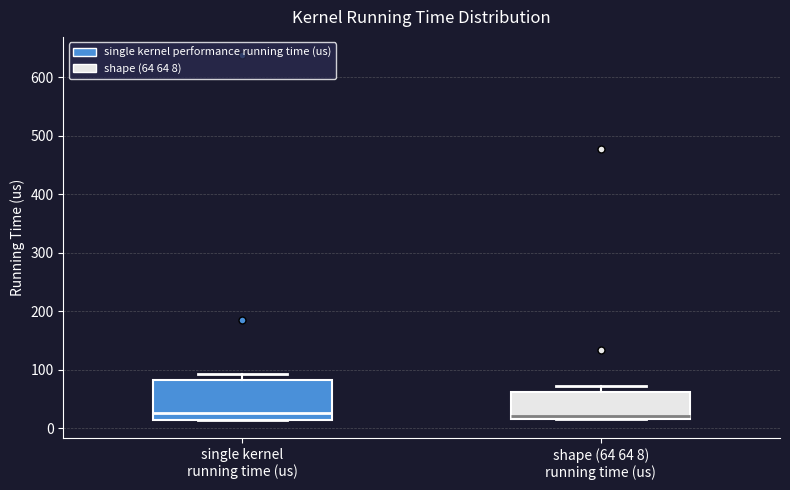

Comparing the boxes themselves (not the whiskers), which one is the tallest?

single kernel running time (us)